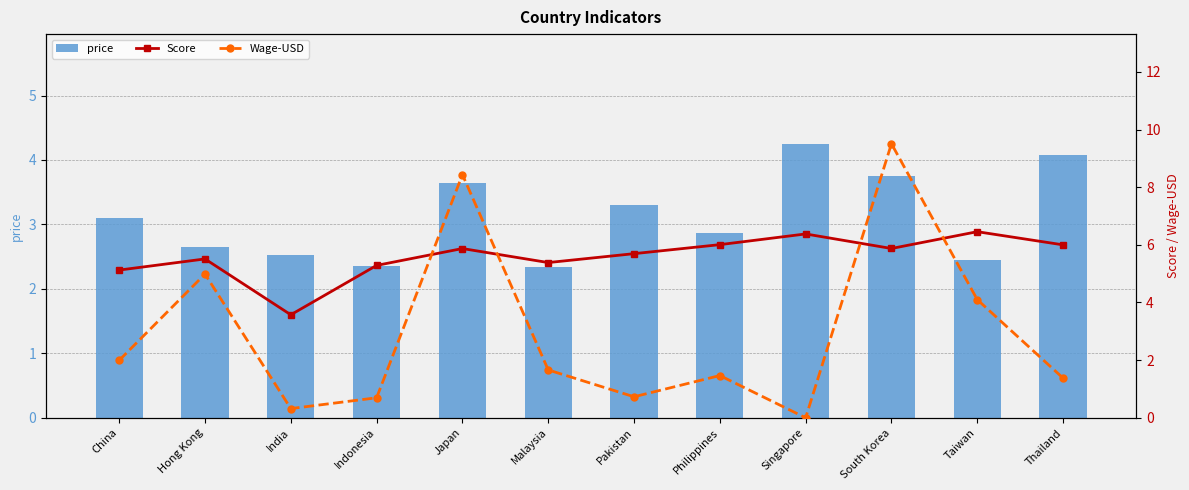

Which series has the largest total across all categories?

Score